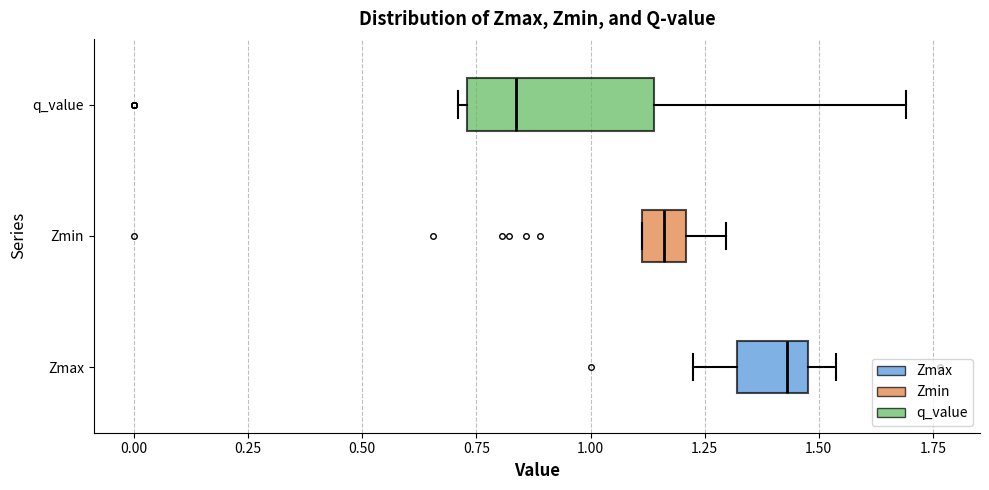

Where does the median line of the box for Zmax sit on the x-axis? The values are not printed on the chart, so give them approximately, as read against the axis.

1.45